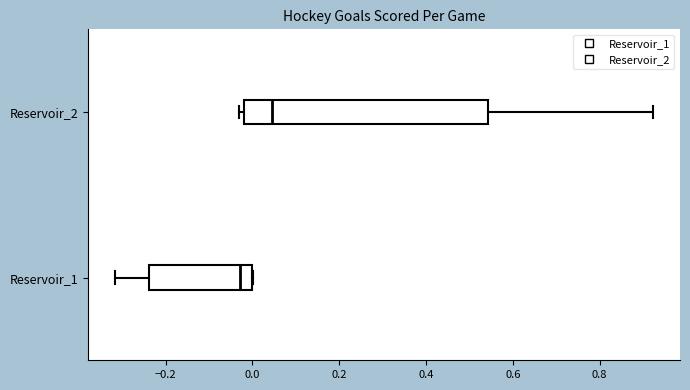

Which box is the widest, from its left edge to its right edge?

Reservoir_2